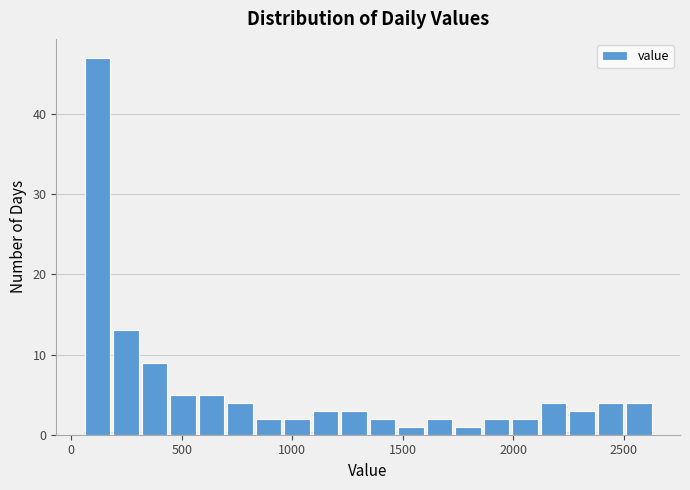

Around what value on the x-axis is the tallest bar? Give the approximate position of its centre, as read against the axis.

100